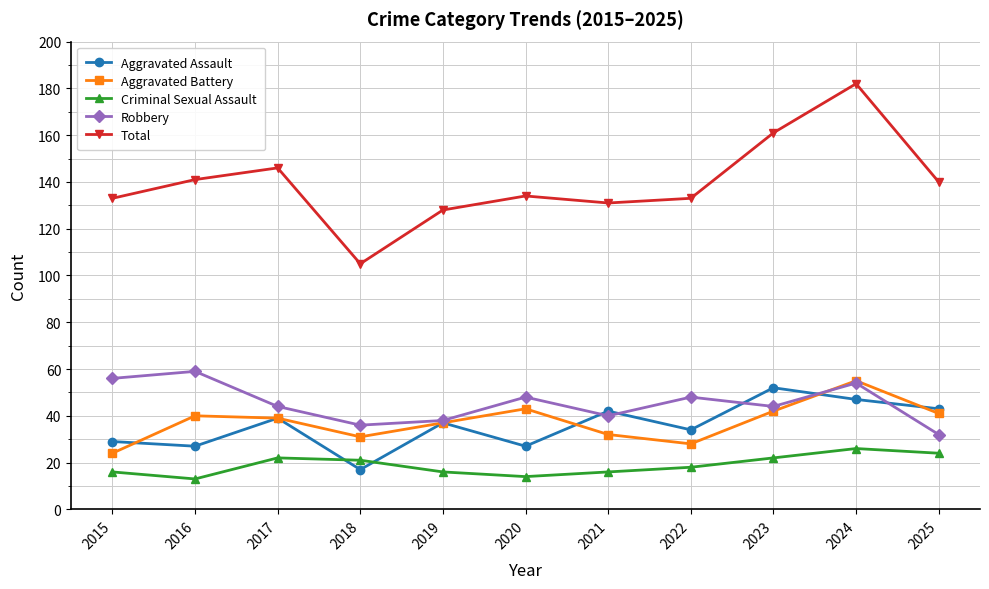

Is it true that Aggravated Assault equals 17 at 2023?

False